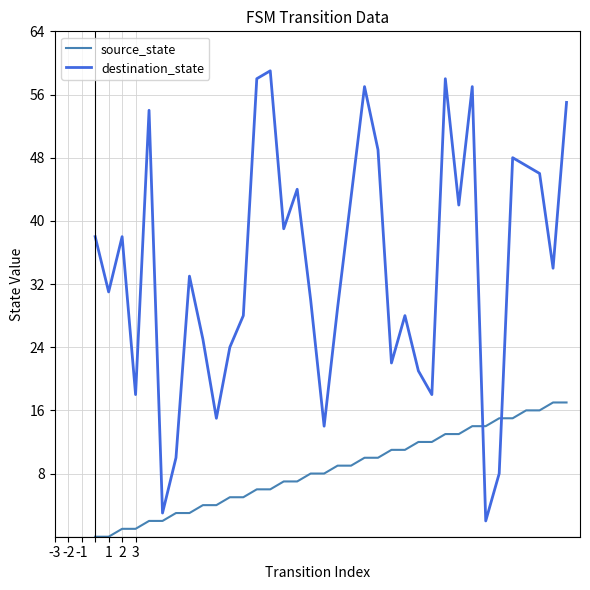

What is the maximum value shown in the chart?

59